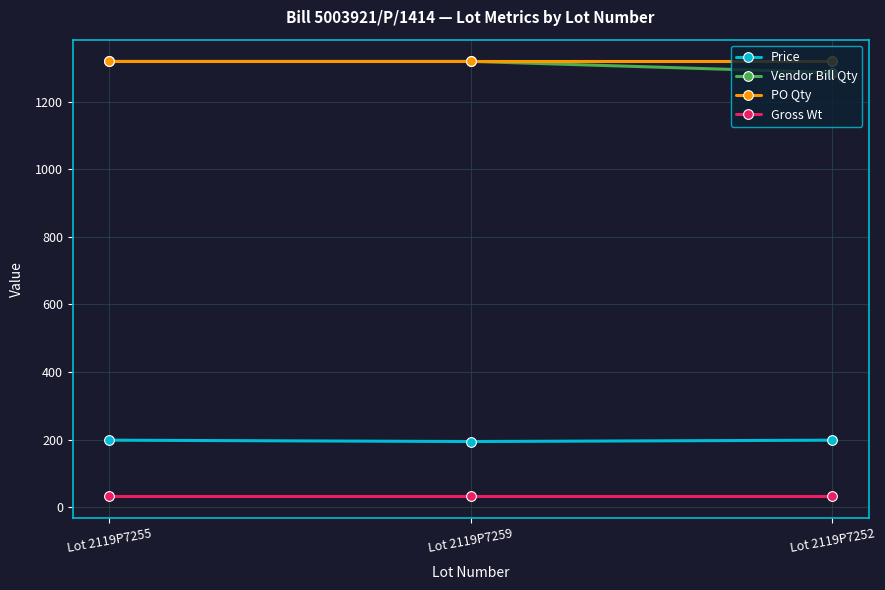

What is the minimum value for Gross Wt?

33.2